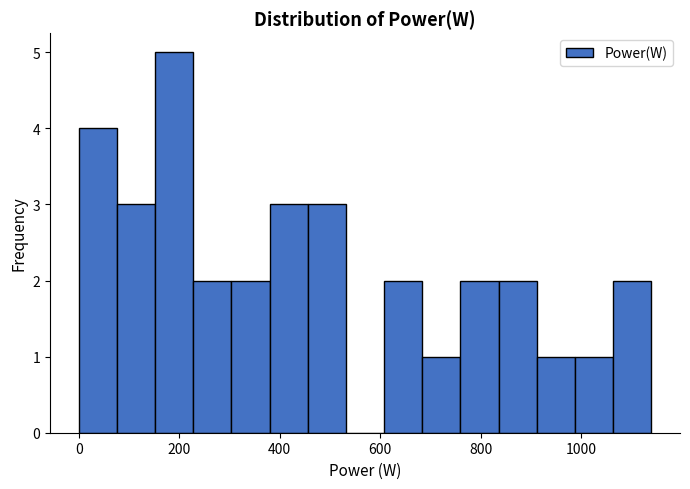

Read against the x-axis, roughly where is the centre of the tallest bar?

200